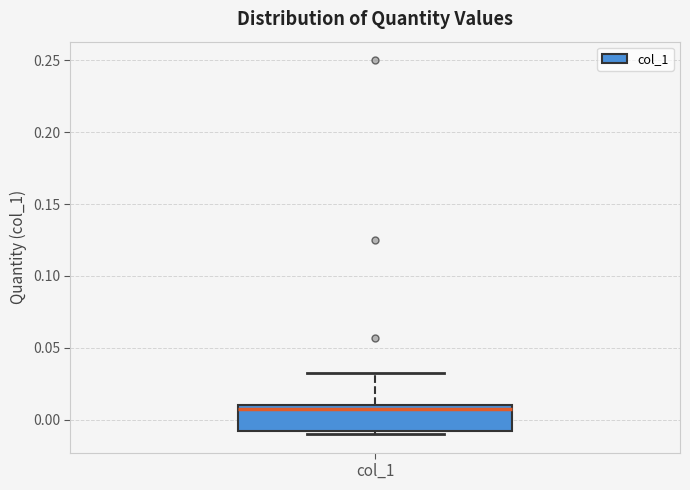

Transcribe this box plot: give where the median line is, the range the box spans, and where the two whiskers end, as read against the y-axis. The values are not printed on the chart, so give them approximately, as read against the axis.

median 0.005, box -0.010 to 0.010, whiskers -0.010 (just below the box's lower edge) to 0.030